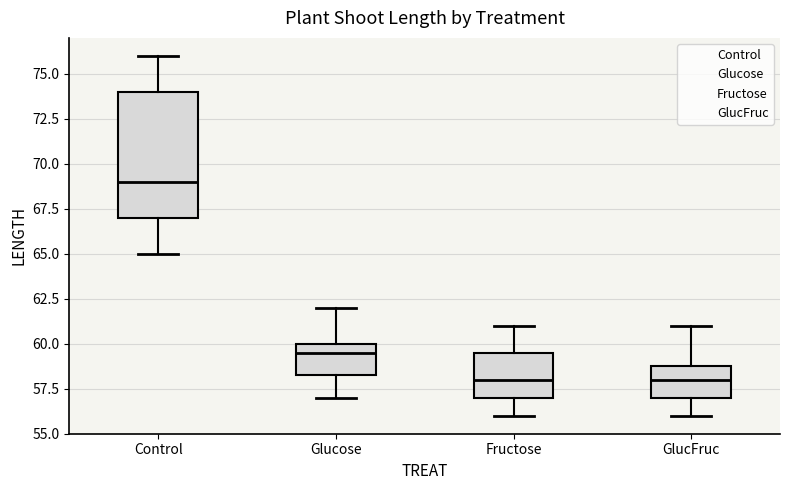

Reading left to right, transcribe this box plot: for each box, give where its median line is, the range the box spans, and where its two whiskers end, as read against the y-axis. The values are not printed on the chart, so give them approximately, as read against the axis.

Control: median 69.0, box 67.0 to 74.0, whiskers 65.0 to 76.0
Glucose: median 59.5, box 58.5 to 60.0, whiskers 57.0 to 62.0
Fructose: median 58.0, box 57.0 to 59.5, whiskers 56.0 to 61.0
GlucFruc: median 58.0, box 57.0 to 59.0, whiskers 56.0 to 61.0